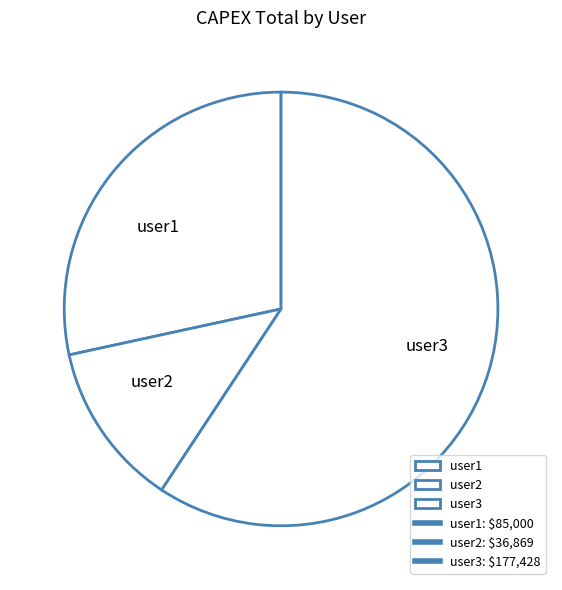

Does user3 represent more than half of the total?

Yes